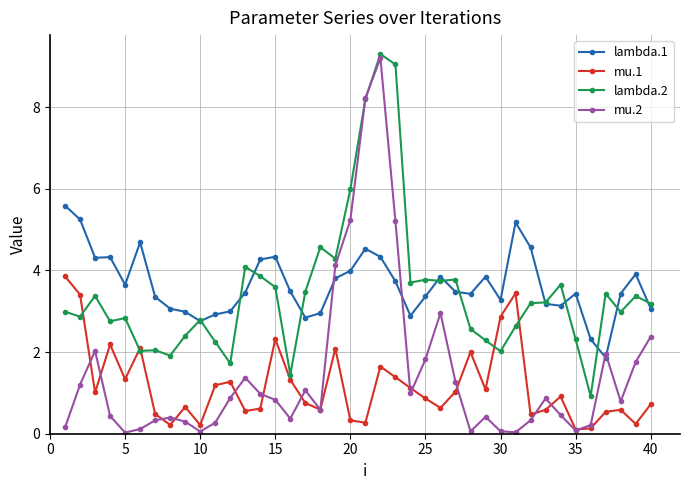

At how many categories does at least one series exceed 7?

3